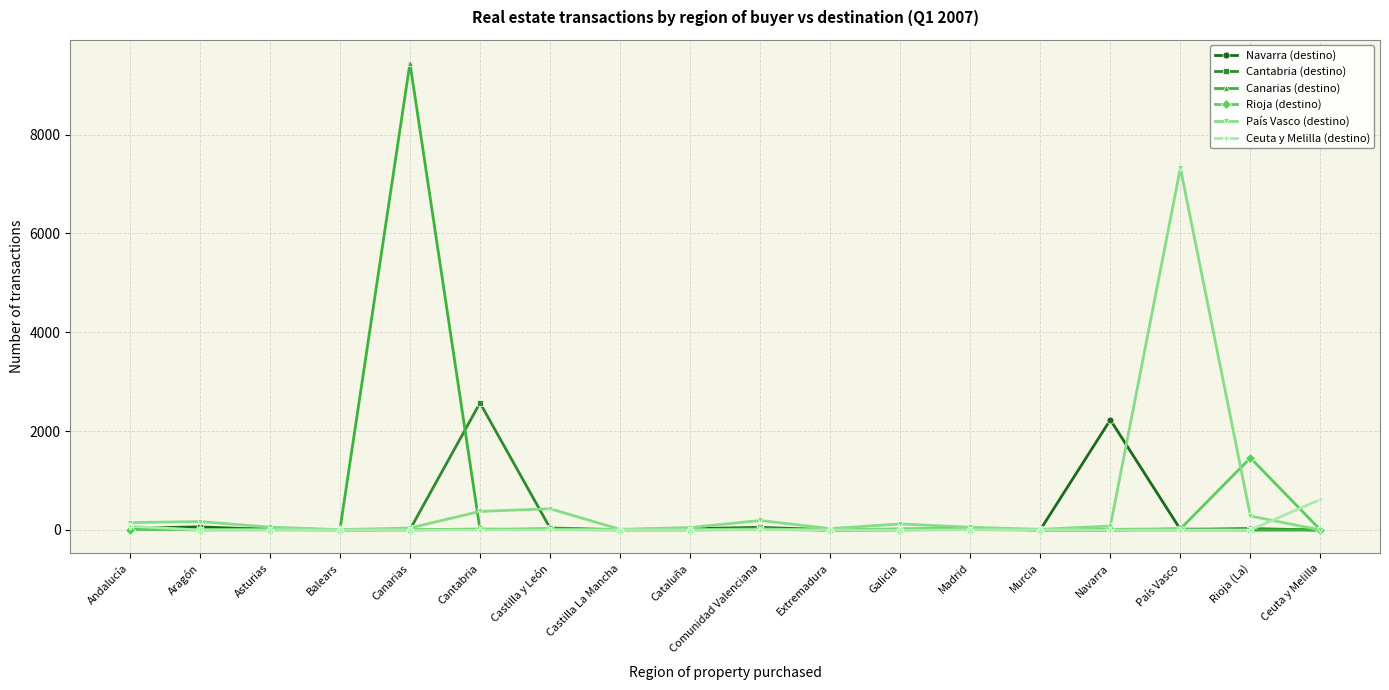

Which series has the widest spread of values?

Canarias (destino)